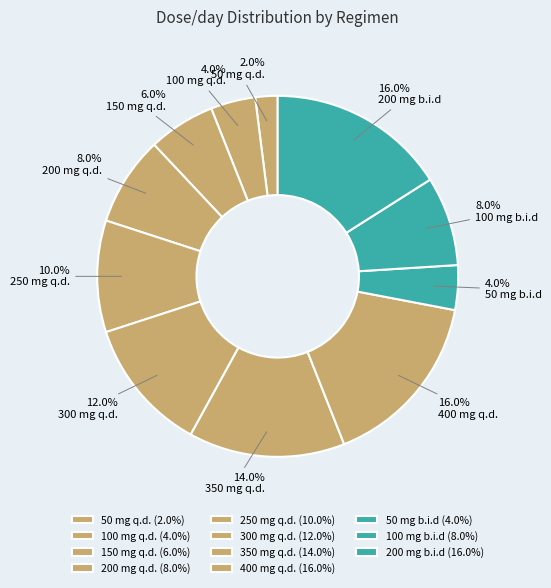

Count the number of slices in the pie.

11